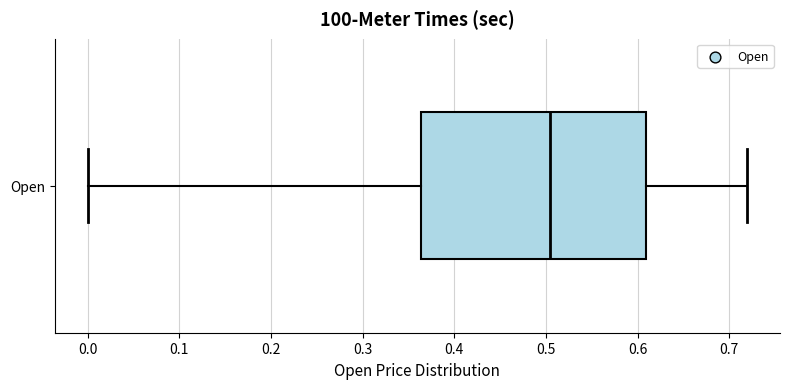

Transcribe this box plot: give where the median line is, the range the box spans, and where the two whiskers end, as read against the x-axis. The values are not printed on the chart, so give them approximately, as read against the axis.

median 0.50, box 0.36 to 0.61, whiskers 0.00 to 0.72